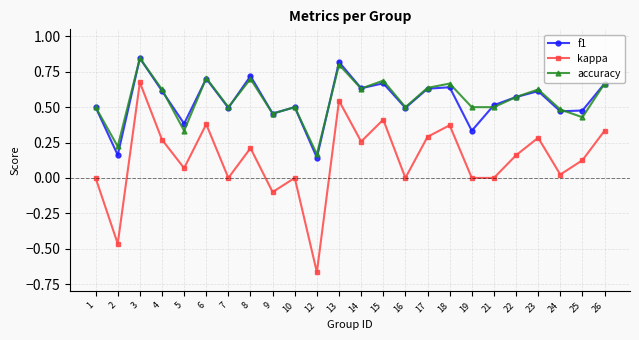

True or false: kappa and accuracy intersect in this chart.

False